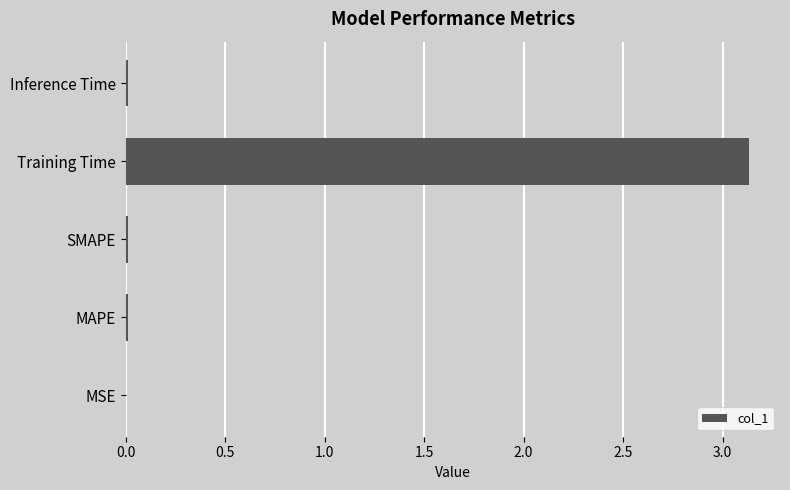

What value does the data have at Training Time?

3.1